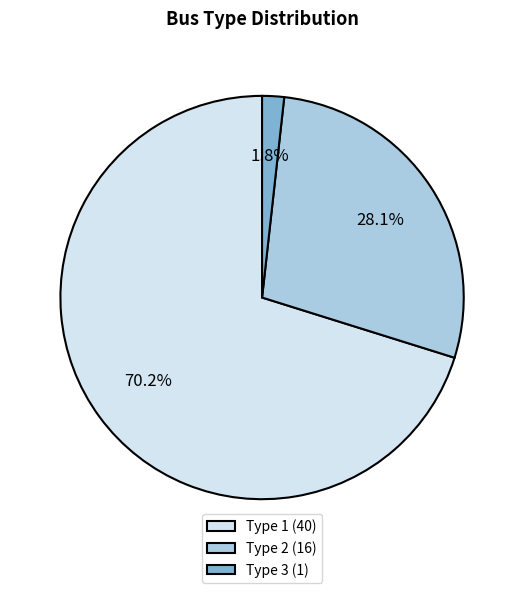

Is Type 1 the majority of the pie?

Yes